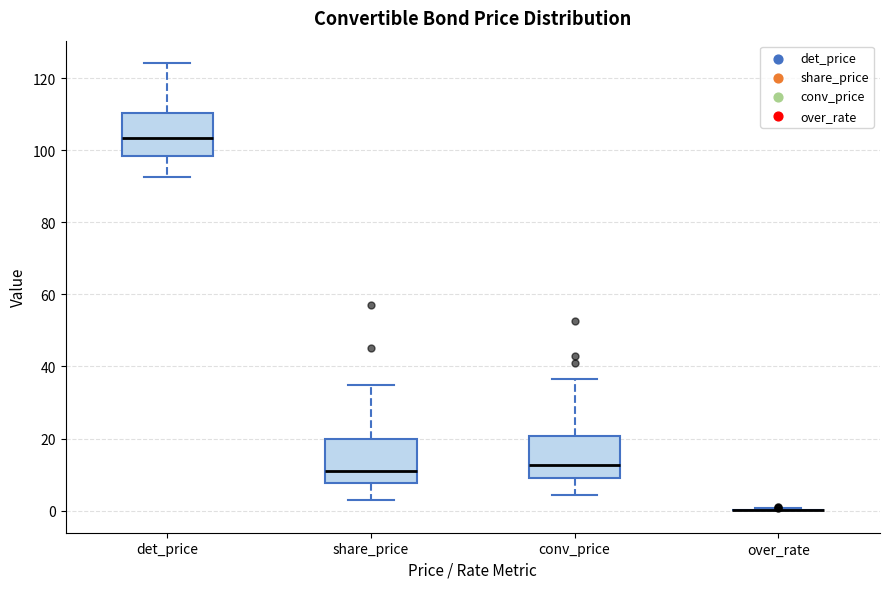

Where is the upper edge of the box for det_price on the y-axis? The values are not printed on the chart, so give them approximately, as read against the axis.

110